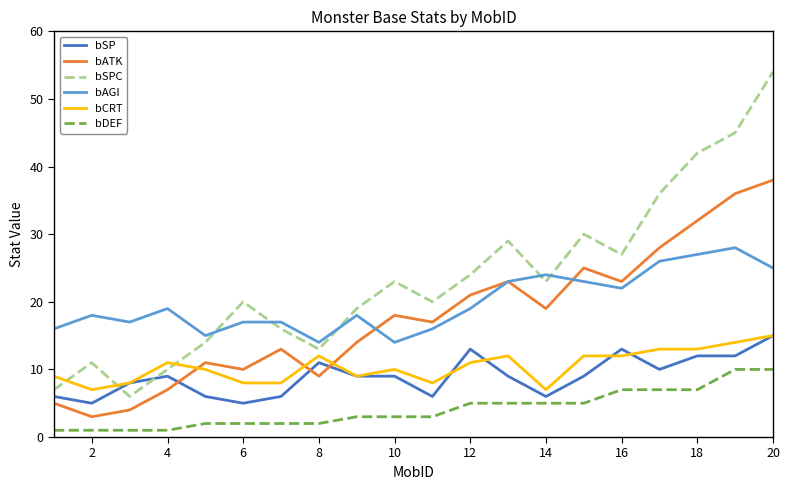

How many interior local valleys does the bAGI series have?

5